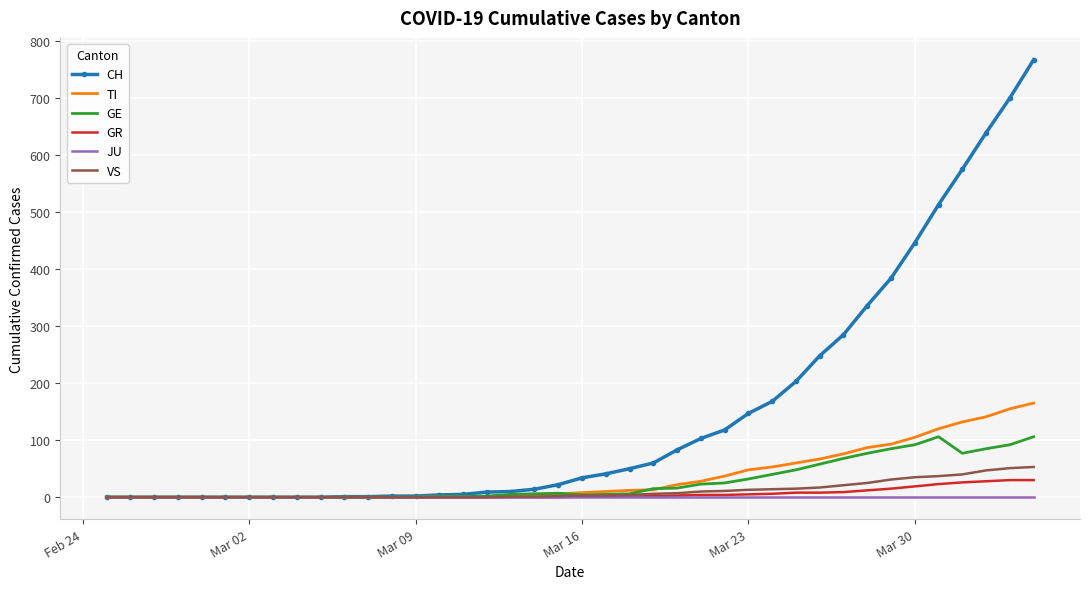

Which series has the largest total across all categories?

CH